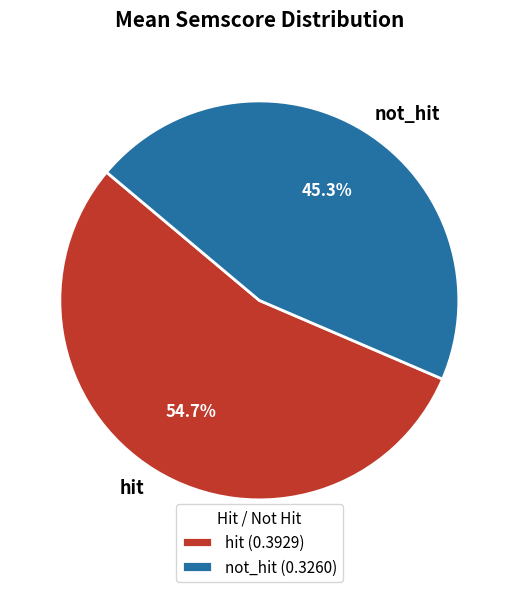

How many slices are in this pie chart?

2